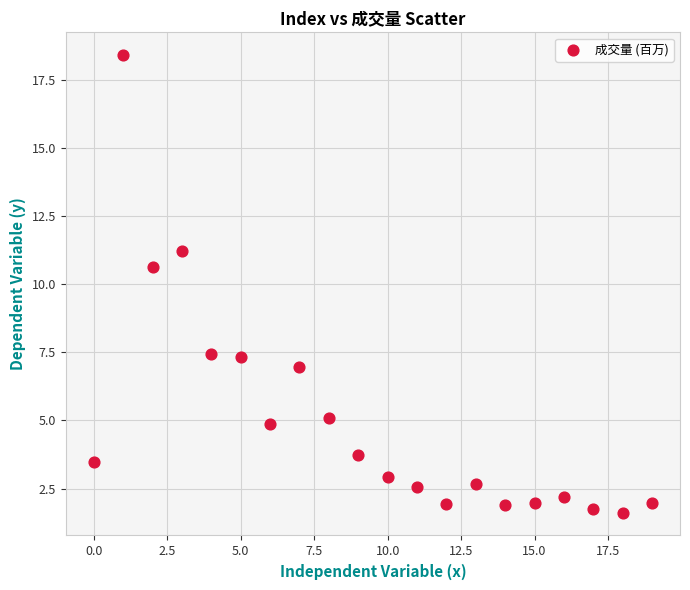

What Y value in the scatter plot is closest to 10?

10.6